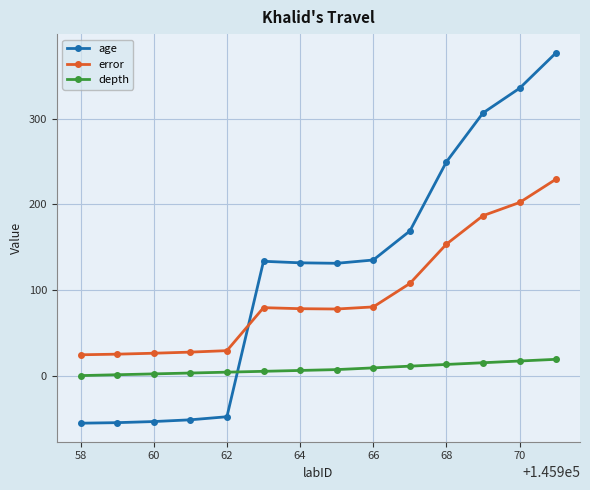

What is the lowest value of the error series?

24.8